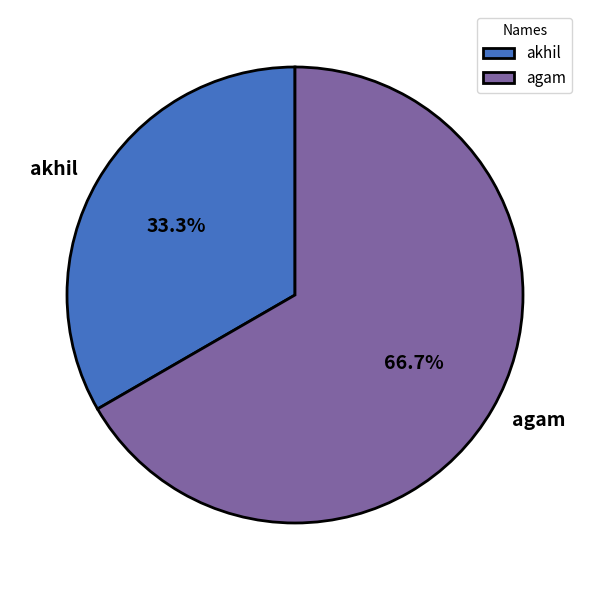

Rank the categories by value from highest to lowest.

agam, akhil